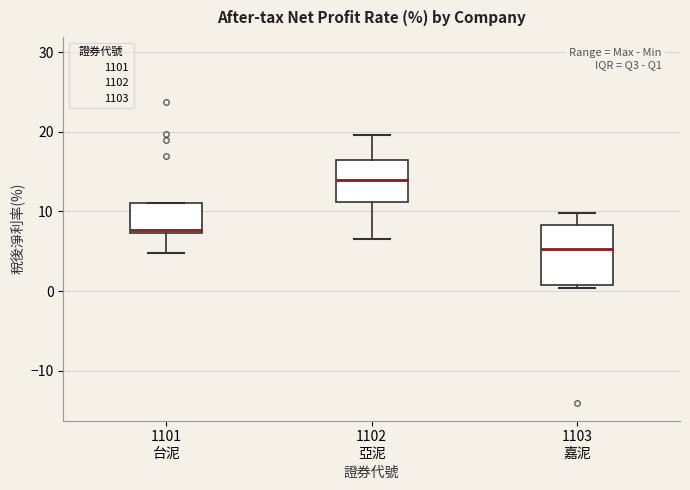

Reading left to right, transcribe this box plot: for each box, give where its median line is, the range the box spans, and where its two whiskers end, as read against the y-axis. The values are not printed on the chart, so give them approximately, as read against the axis.

1101 台泥: median 8, box 7 to 11, whiskers 5 to 11
1102 亞泥: median 14, box 11 to 16, whiskers 6 to 20
1103 嘉泥: median 5, box 1 to 8, whiskers 0 to 10